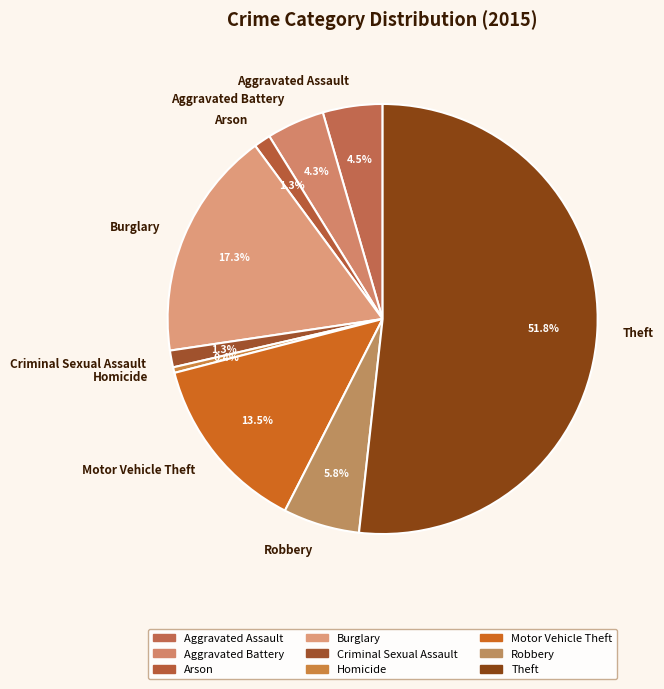

What is the ratio of the value at Burglary to the value at Robbery?

3.0